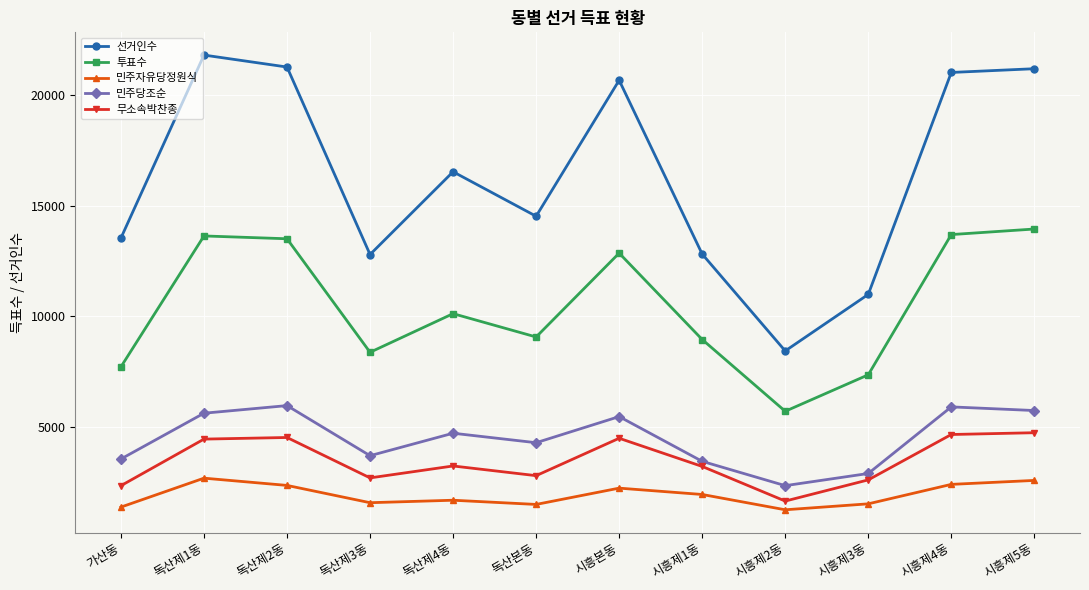

Between 시흥제1동 and 시흥제4동, which series saw the biggest shift?

선거인수